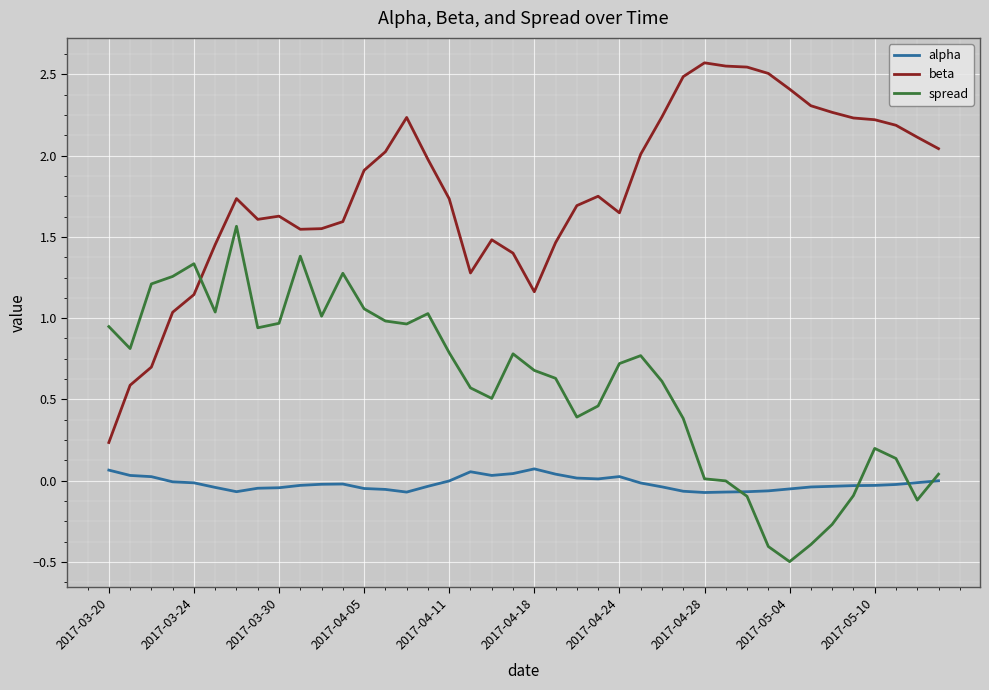

Rank the series by their maximum value, from highest to lowest.

beta, spread, alpha